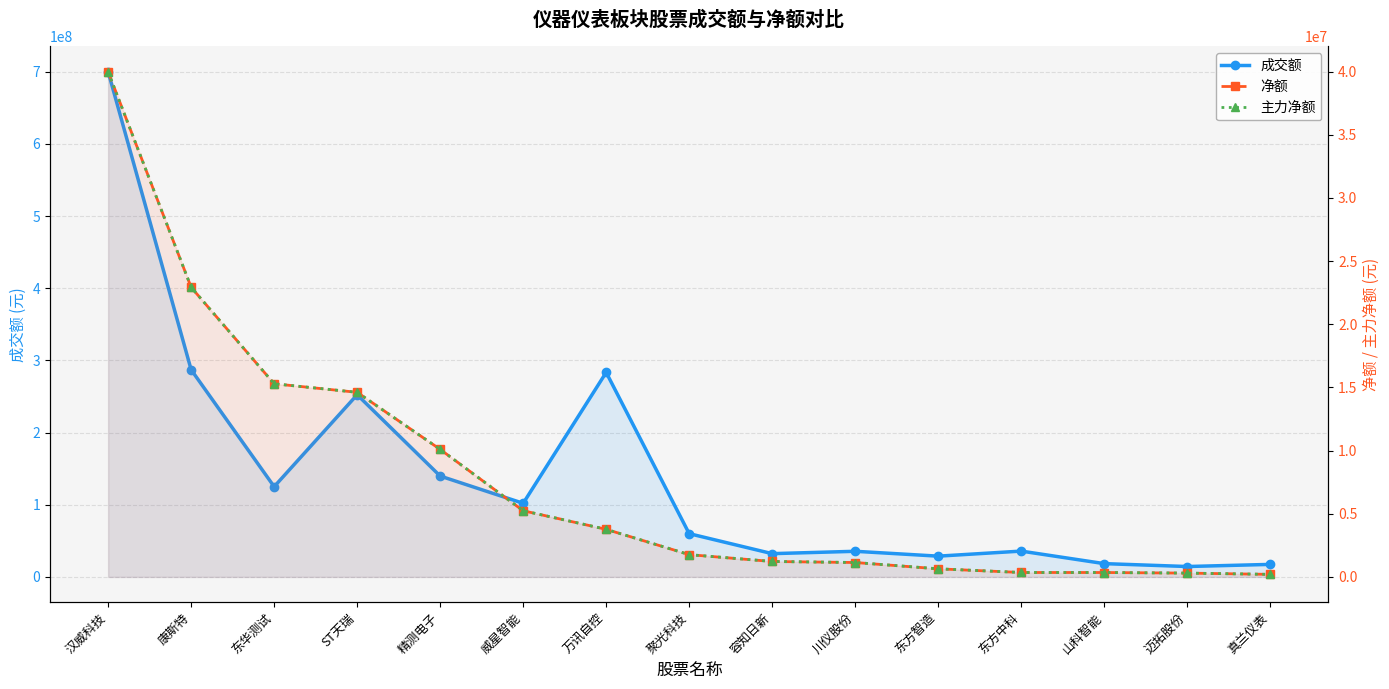

The 成交额 series shows 14401268 at 迈拓股份. True or false?

True